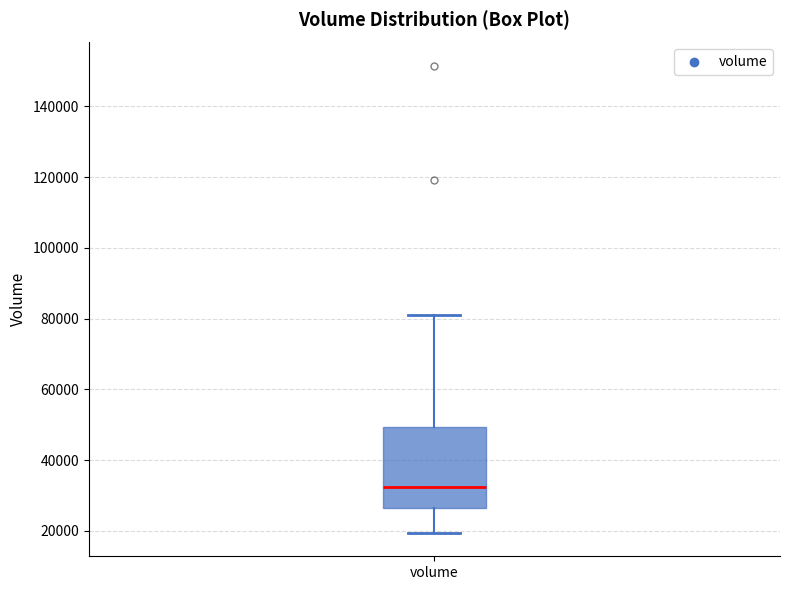

Transcribe this box plot: give where the median line is, the range the box spans, and where the two whiskers end, as read against the y-axis. The values are not printed on the chart, so give them approximately, as read against the axis.

median 32000, box 26000 to 50000, whiskers 20000 to 80000